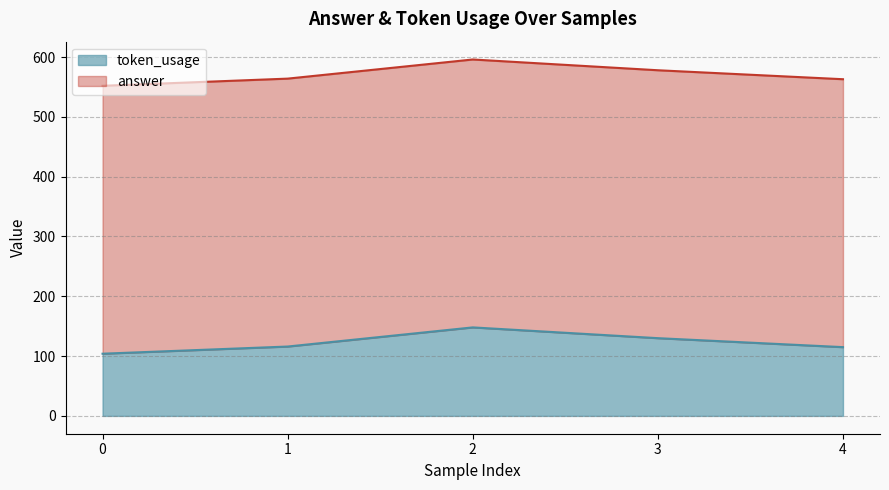

What is the ratio of the value at 0 to the value at 1?

0.9